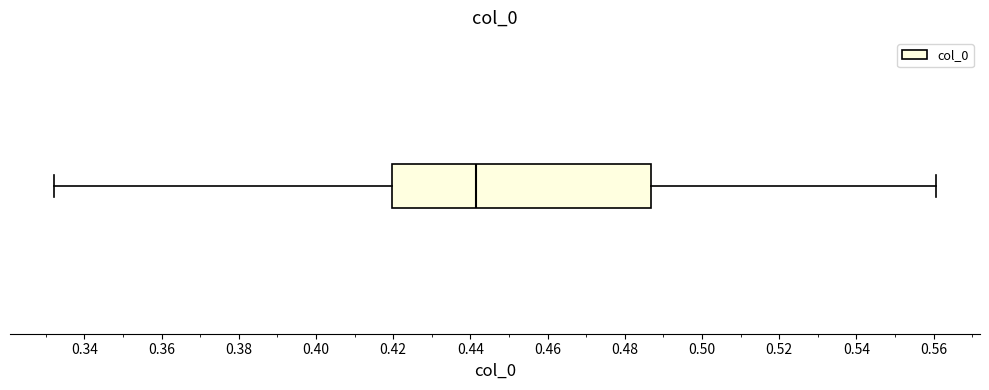

Where is the right edge of the box on the x-axis? The values are not printed on the chart, so give them approximately, as read against the axis.

0.486